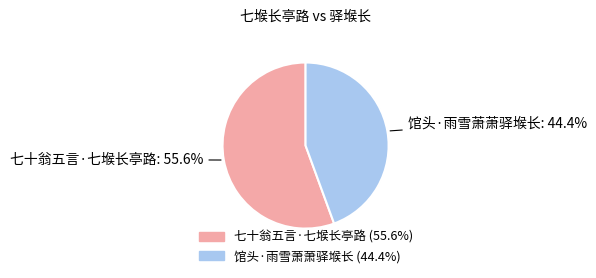

Between 馆头·雨雪萧萧驿堠长 and 七十翁五言·七堠长亭路, which is larger?

七十翁五言·七堠长亭路